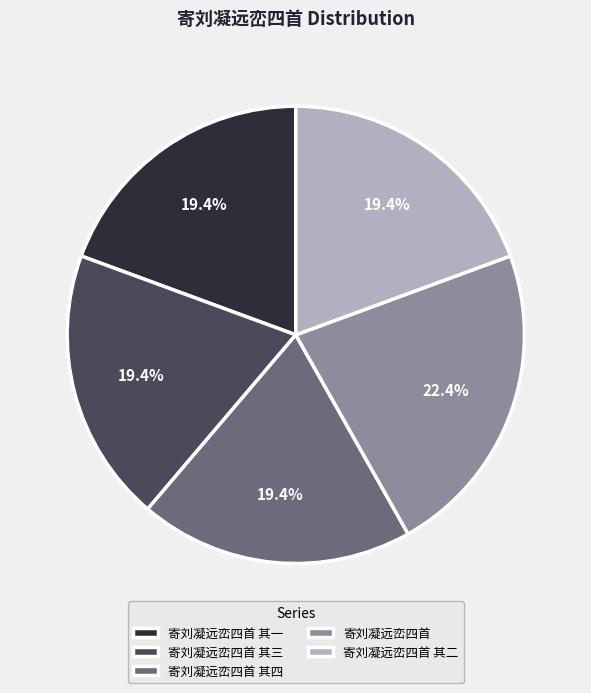

What percentage do 寄刘凝远峦四首 and 寄刘凝远峦四首 其一 together represent?

41.8%